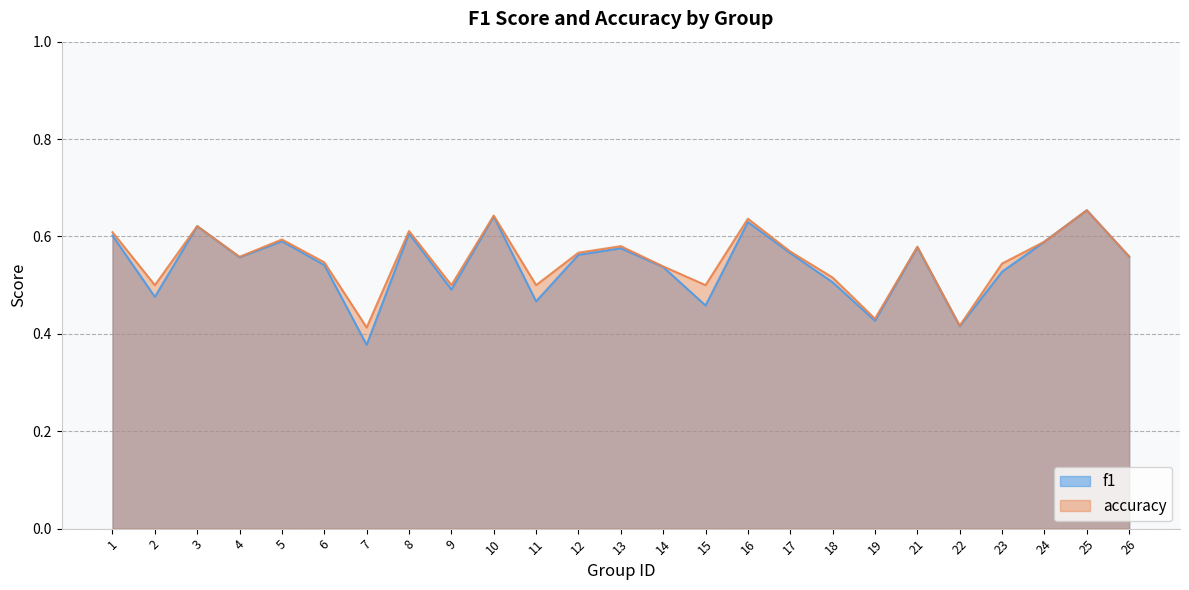

At which label does accuracy reach its peak?

25